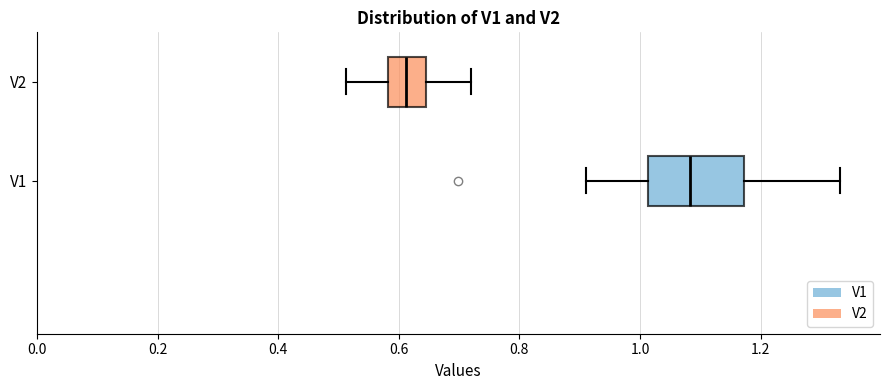

Reading bottom to top, transcribe this box plot: for each box, give where its median line is, the range the box spans, and where its two whiskers end, as read against the x-axis. The values are not printed on the chart, so give them approximately, as read against the axis.

V1: median 1.08, box 1.02 to 1.18, whiskers 0.92 to 1.34
V2: median 0.62, box 0.58 to 0.64, whiskers 0.52 to 0.72